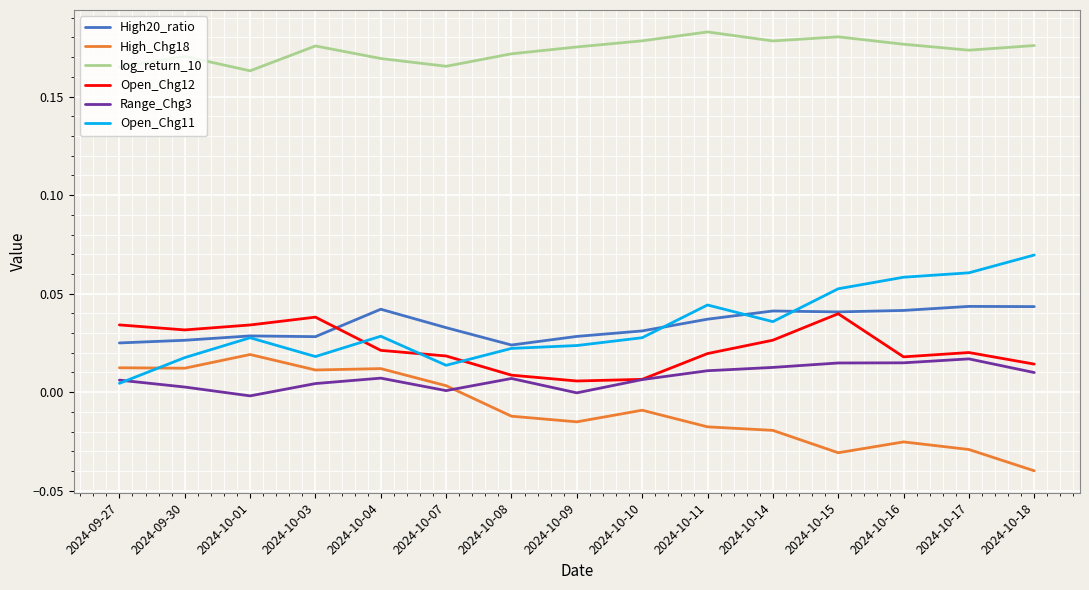

Which series has the largest total across all categories?

log_return_10